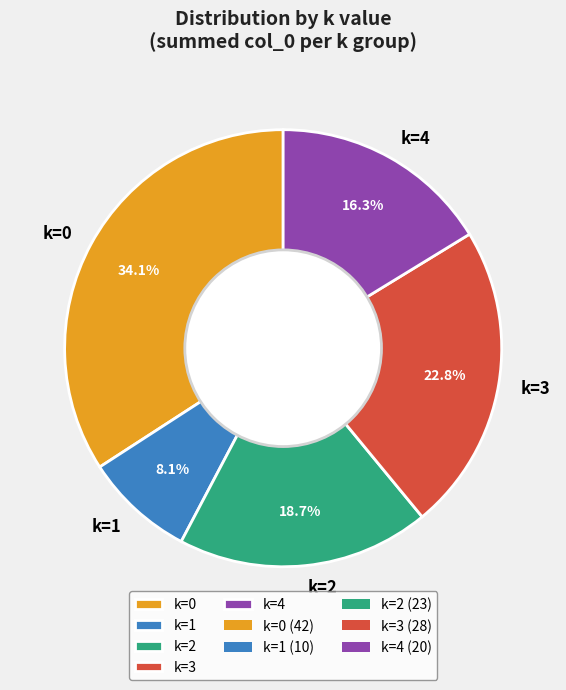

What portion of the pie excludes k=1?

91.9%